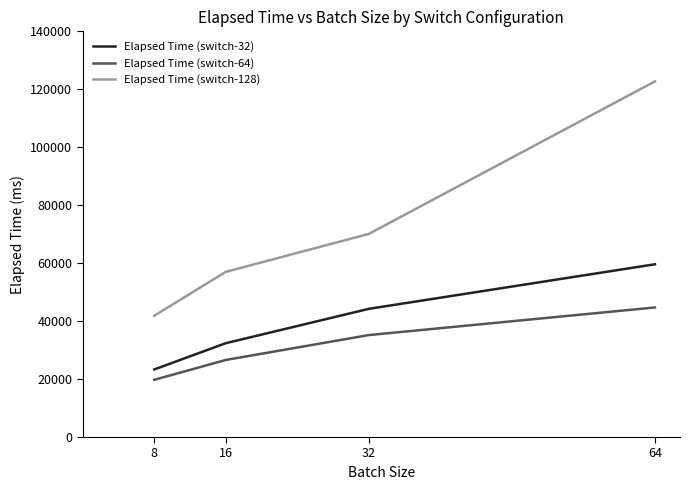

Which series has the largest range (max minus min)?

Elapsed Time (switch-128)